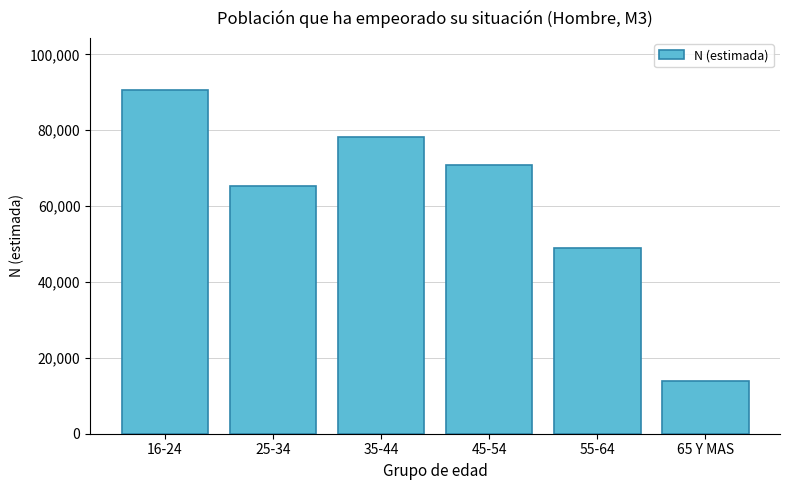

Reading left to right, list all the values displayed in this chart.

16-24=90718	25-34=65326	35-44=78288	45-54=70836	55-64=48954	65 Y MAS=13937